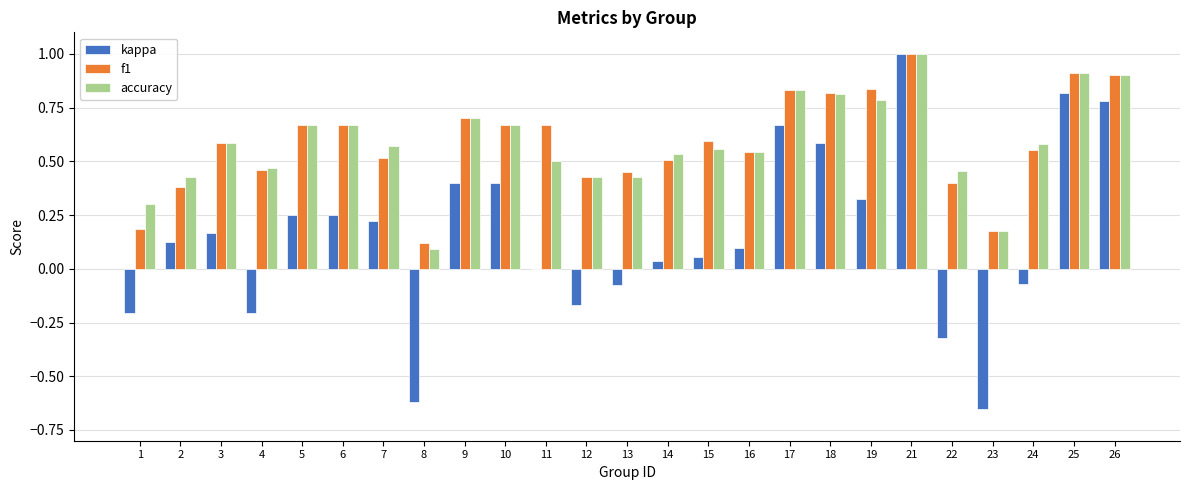

Is it true that kappa equals 1.7 at 21?

False